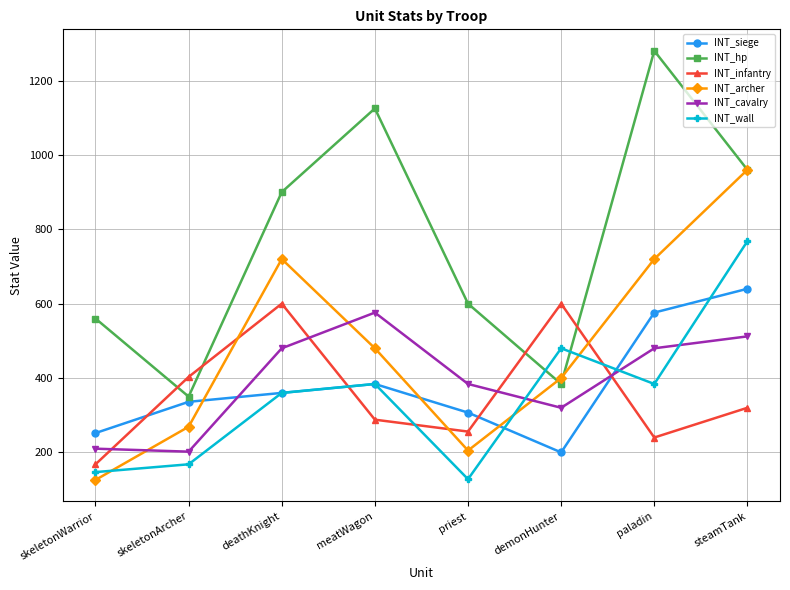

Is this an area chart (filled region under the line)?

No